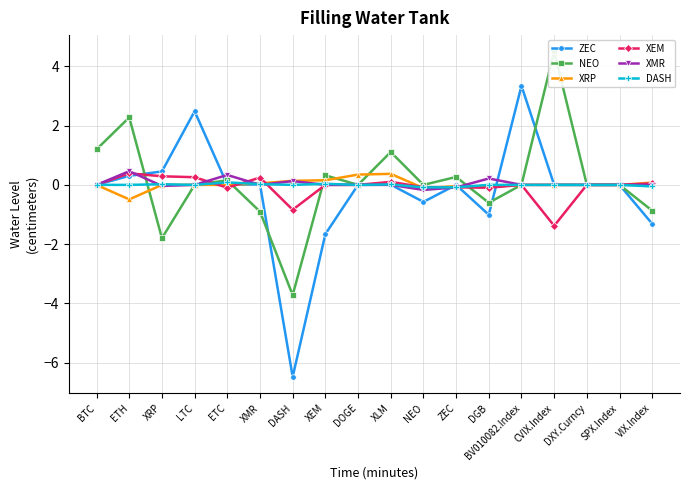

What is the label of the 16th point from the right?

XRP